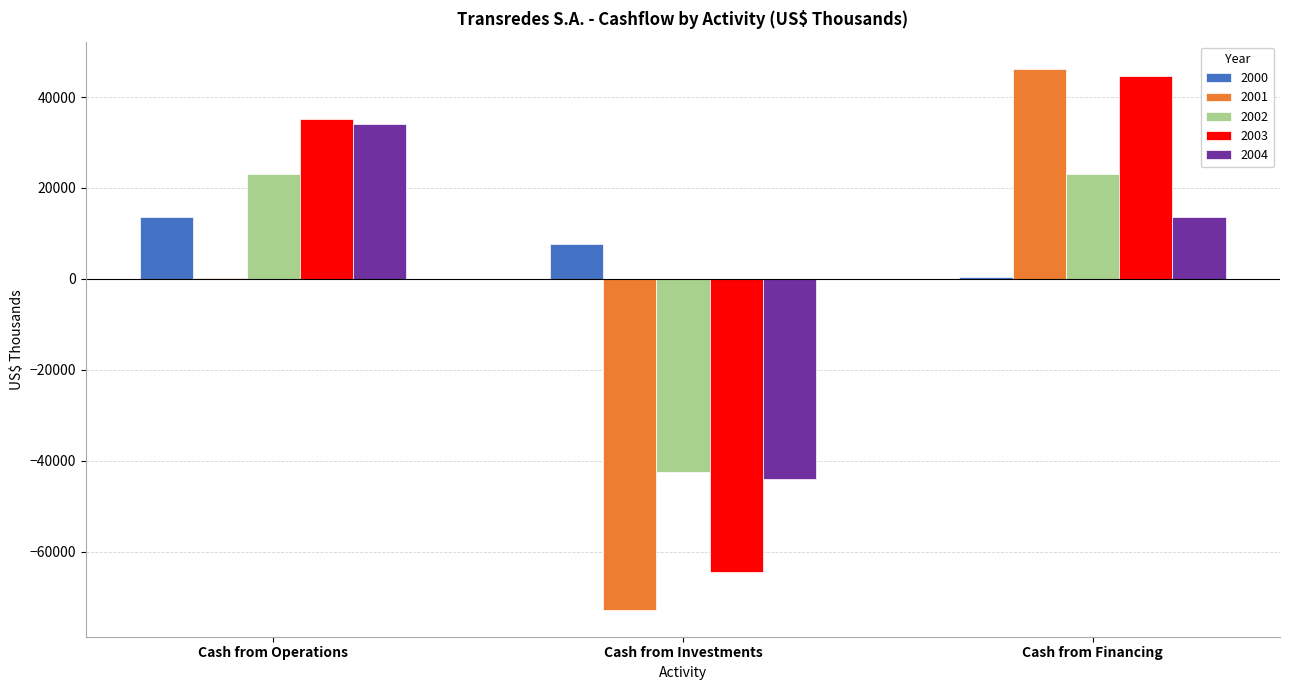

Is the value of 2000 at Cash from Operations greater than the value of 2003 at Cash from Financing?

No